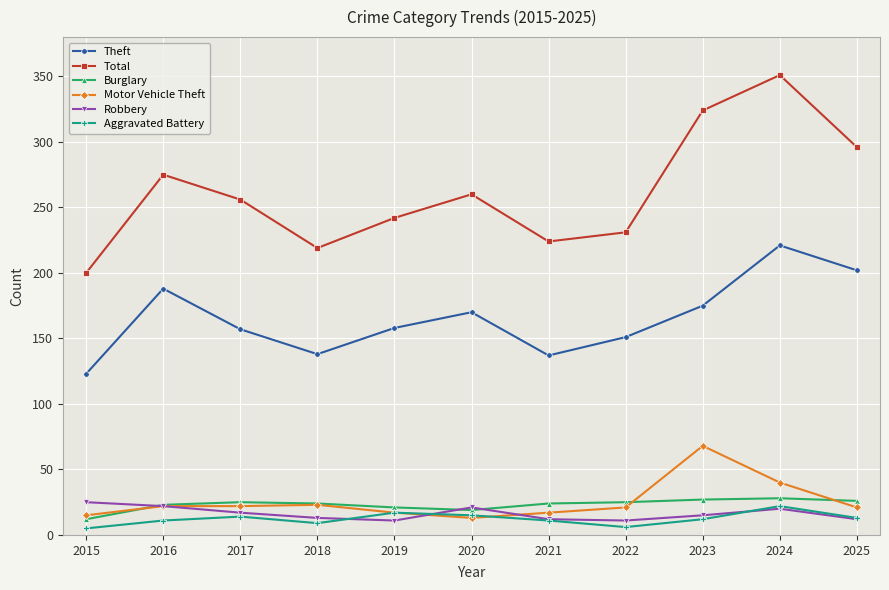

What is the spread (max minus min) of values at 2024?

331